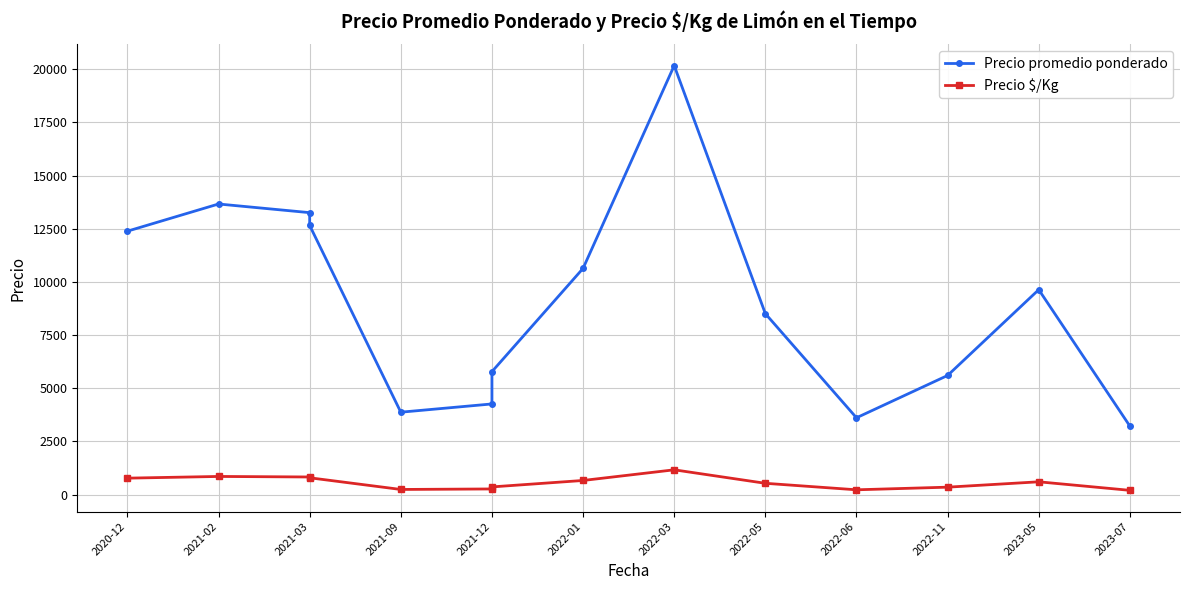

Is the value of Precio promedio ponderado at 2021-12 greater than the value of Precio $/Kg at 2022-06?

Yes